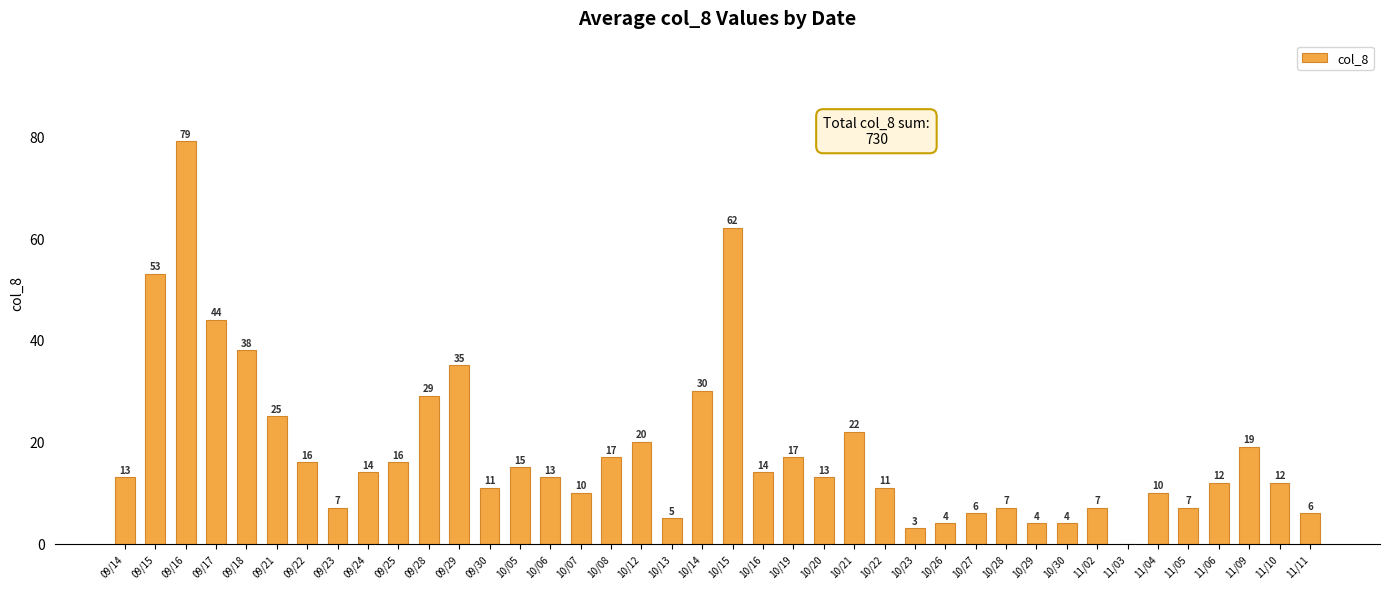

What is the sum of the values at 11/02 and 09/17?

51